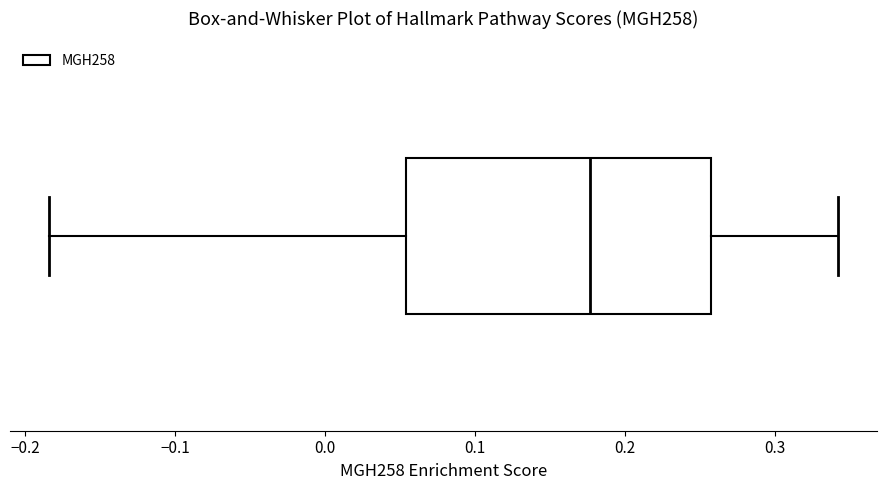

Read this box plot against the x-axis: the position of the median line, the range covered by the box, and the ends of both whiskers. The values are not printed on the chart, so give them approximately, as read against the axis.

median 0.18, box 0.05 to 0.26, whiskers -0.18 to 0.34